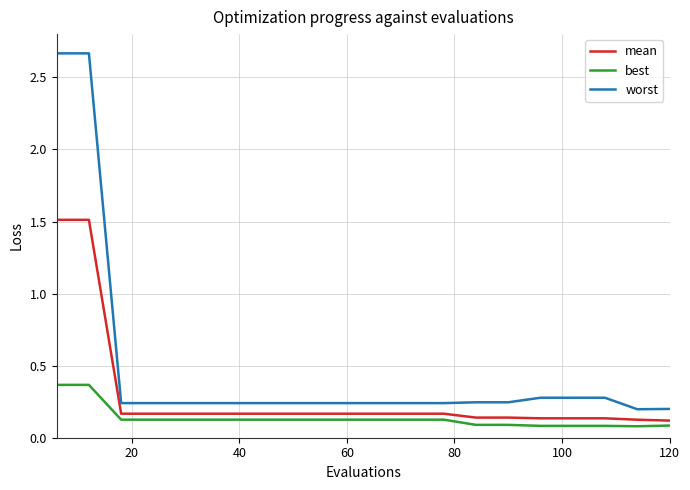

Which series has the largest range (max minus min)?

worst